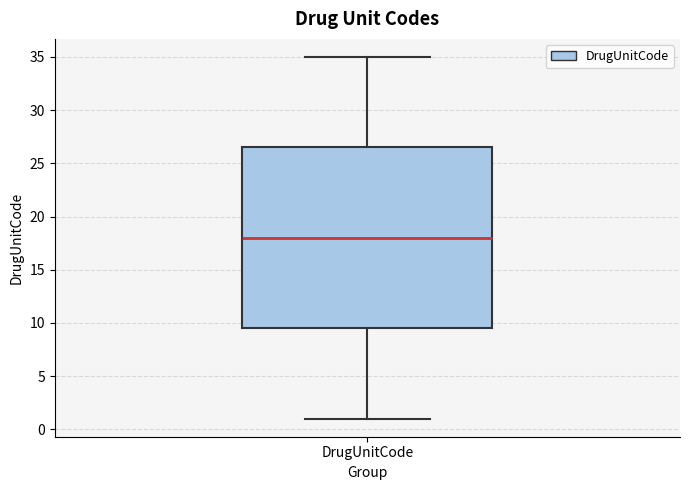

Where does the median line of the box for DrugUnitCode sit on the y-axis? The values are not printed on the chart, so give them approximately, as read against the axis.

18.0